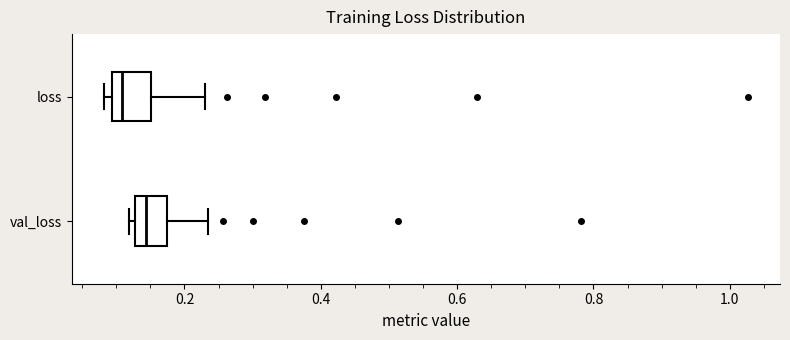

Which box has the furthest to the right median line?

val_loss